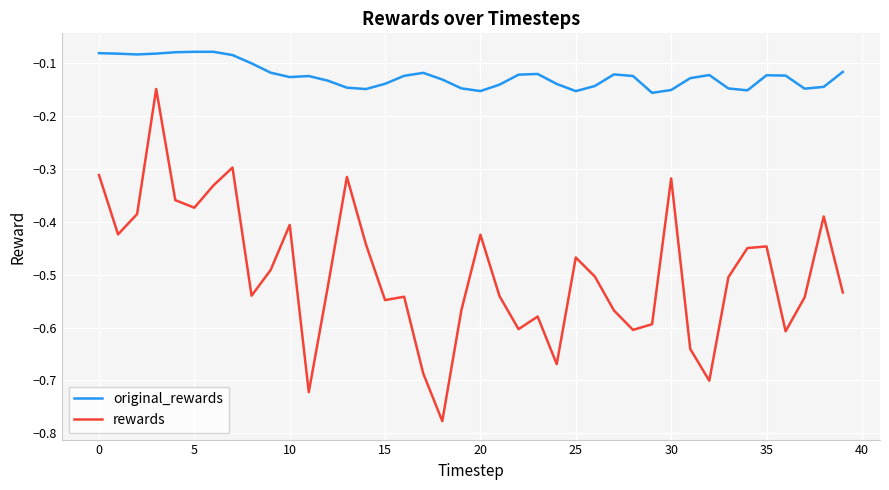

Rank the series by their average value, from lowest to highest.

rewards, original_rewards